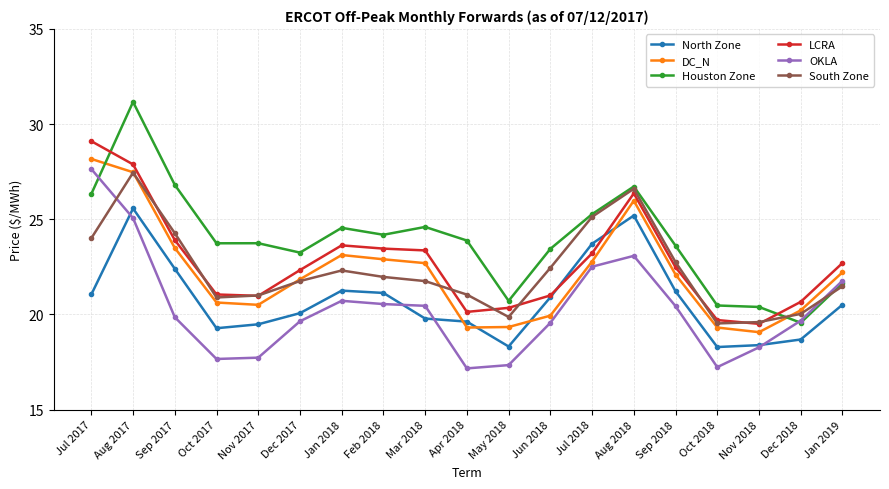

Does the chart have visible grid lines?

Yes